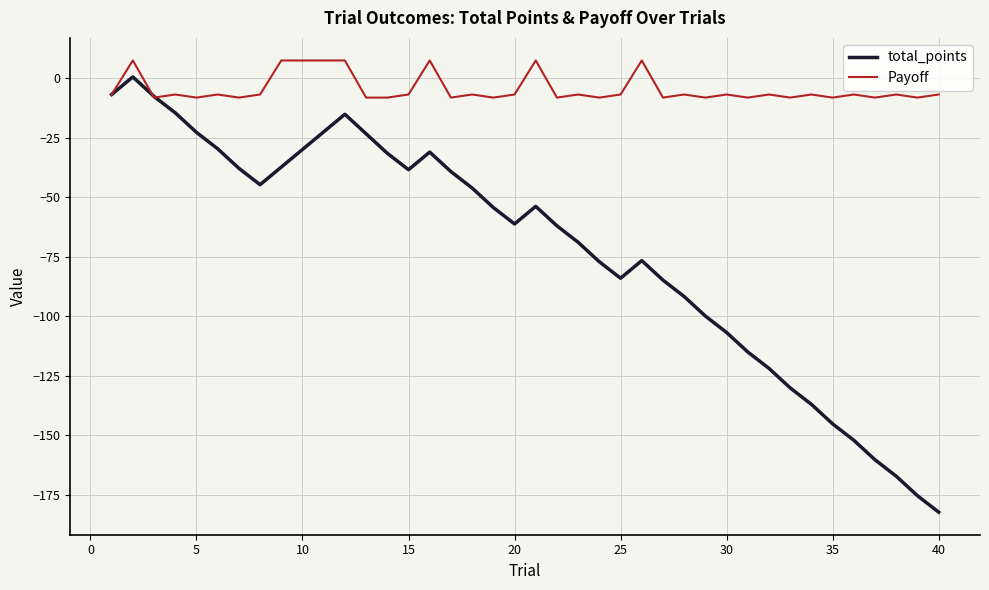

Which series has the largest total across all categories?

Payoff